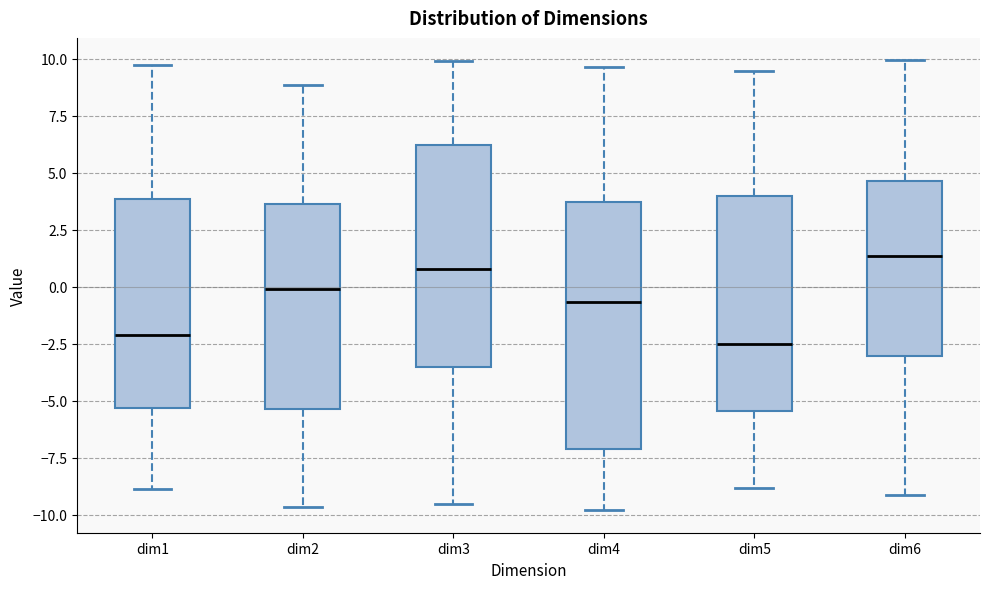

Comparing the boxes themselves (not the whiskers), which one is the tallest?

dim4